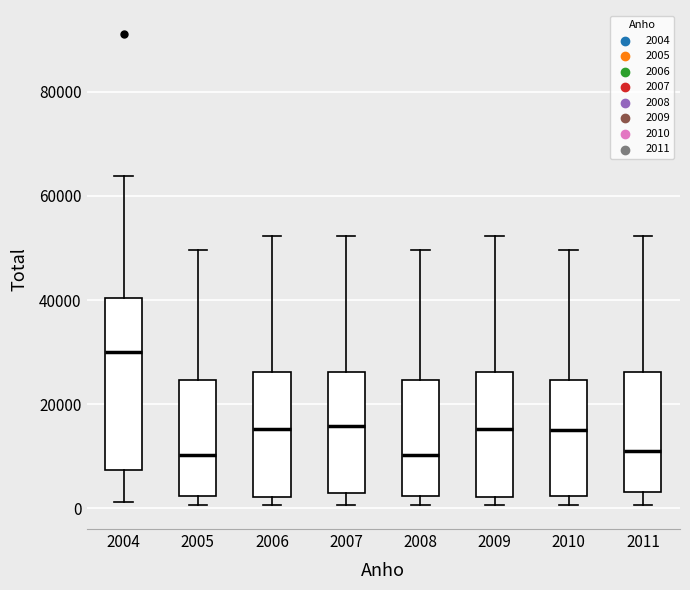

Which box is the tallest, from its lower edge to its upper edge?

2004